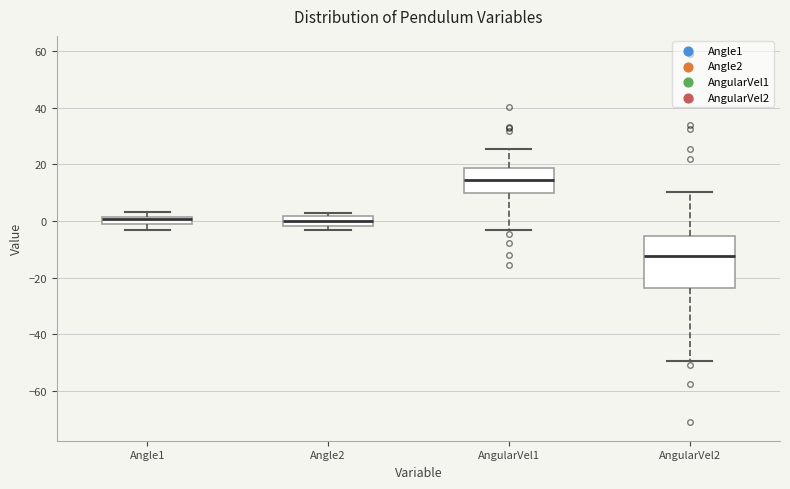

Which box has the lowest median line?

AngularVel2